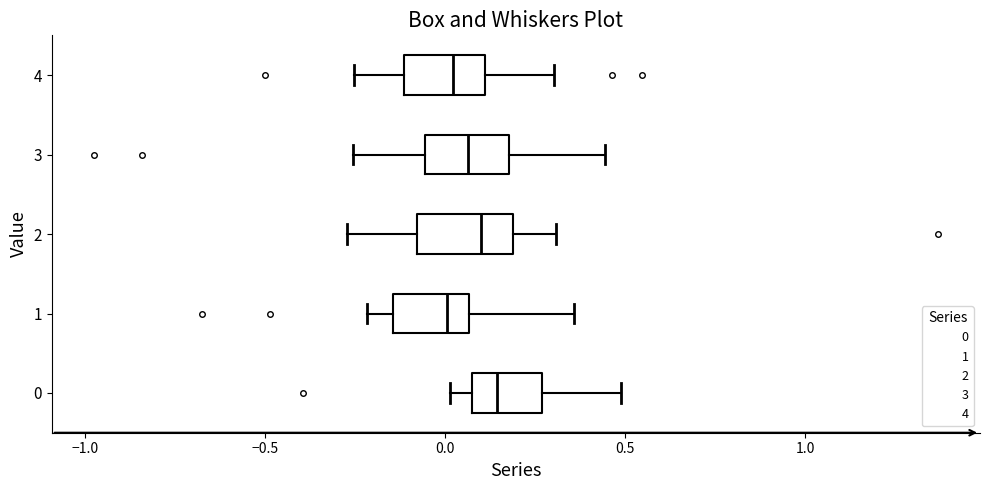

Reading bottom to top, read every box against the x-axis: the position of its median line, the range the box covers, and the ends of its whiskers. The values are not printed on the chart, so give them approximately, as read against the axis.

0: median 0.15, box 0.05 to 0.25, whiskers 0.00 to 0.50
1: median 0.00, box -0.15 to 0.05, whiskers -0.20 to 0.35
2: median 0.10, box -0.10 to 0.20, whiskers -0.25 to 0.30
3: median 0.05, box -0.05 to 0.20, whiskers -0.25 to 0.45
4: median 0.00, box -0.10 to 0.10, whiskers -0.25 to 0.30